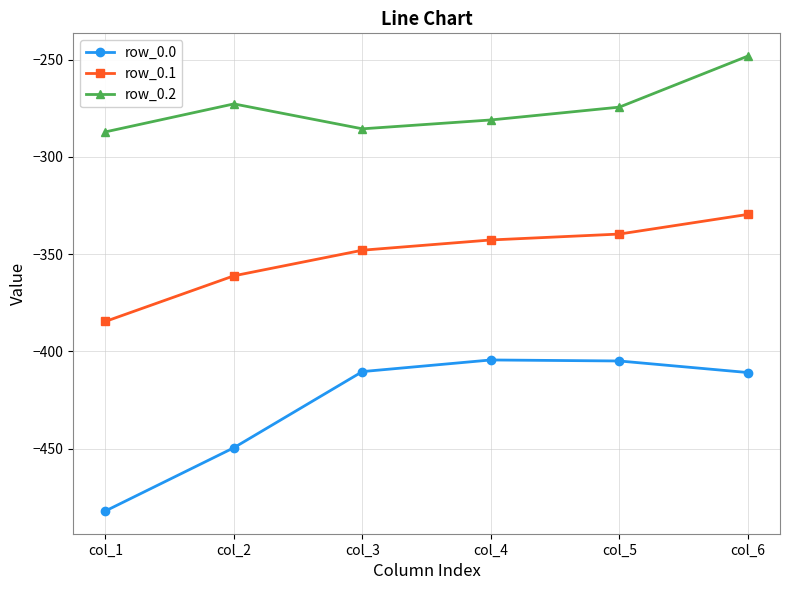

What is the minimum value shown in the chart?

-482.0